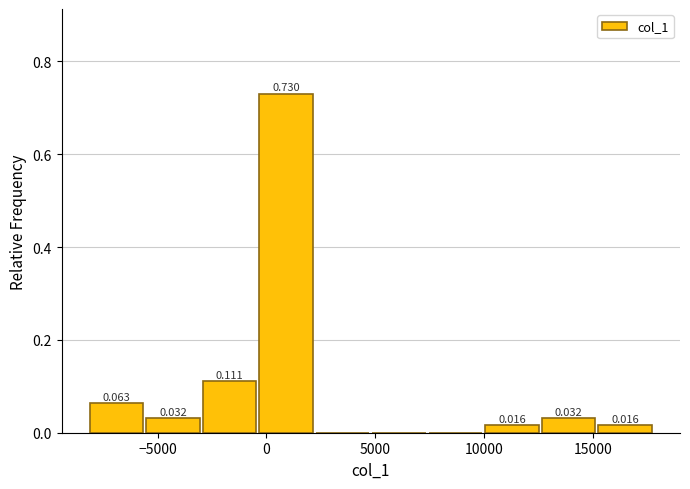

Over which range of the x-axis is the bar tallest?

-500 to 2000